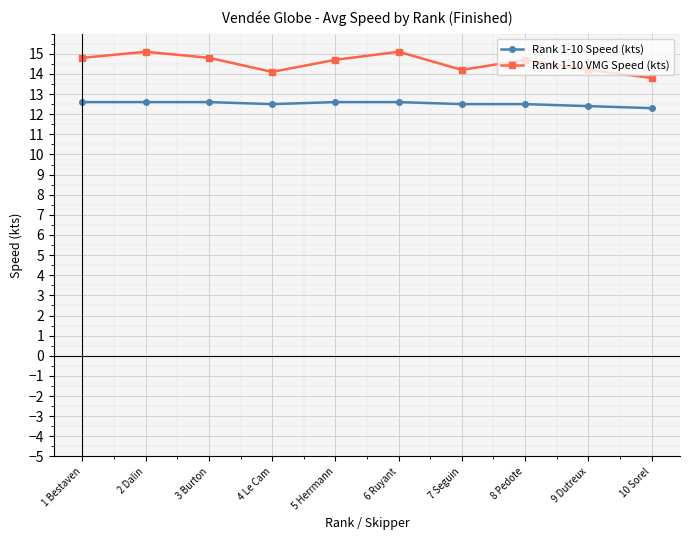

What is the label of the 9th point from the right?

2 Dalin